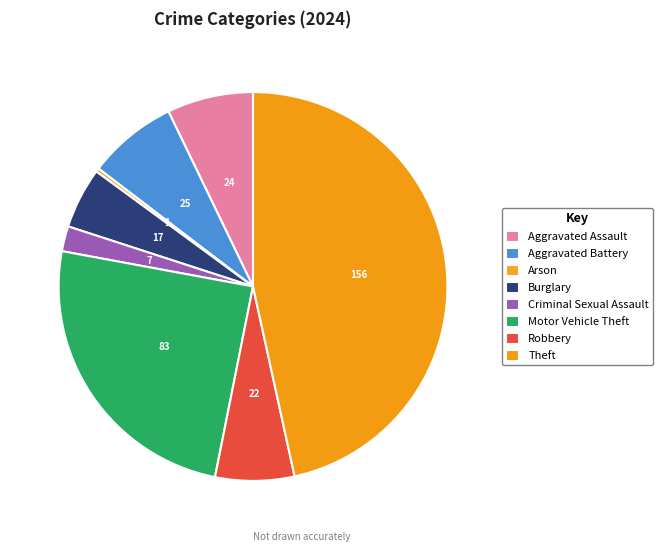

What percentage do Aggravated Assault and Criminal Sexual Assault together represent?

9.3%